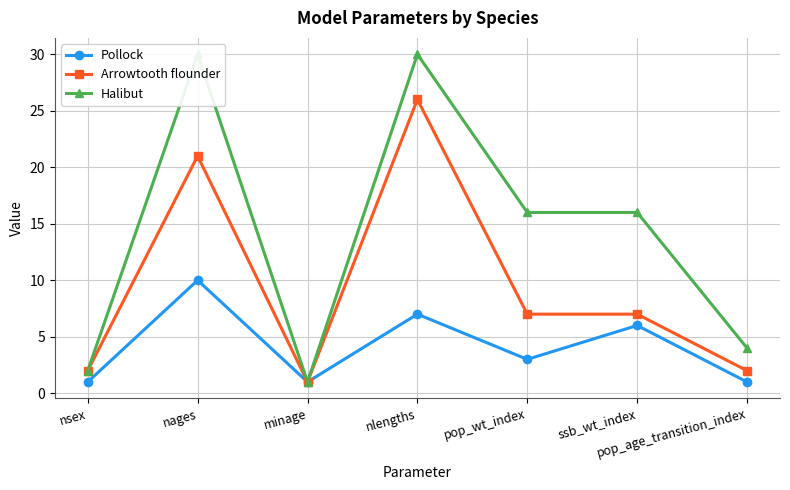

Reading left to right, extract all data points from this chart.

Pollock: nsex=1	nages=10	minage=1	nlengths=7	pop_wt_index=3	ssb_wt_index=6	pop_age_transition_index=1
Arrowtooth flounder: nsex=2	nages=21	minage=1	nlengths=26	pop_wt_index=7	ssb_wt_index=7	pop_age_transition_index=2
Halibut: nsex=2	nages=30	minage=1	nlengths=30	pop_wt_index=16	ssb_wt_index=16	pop_age_transition_index=4